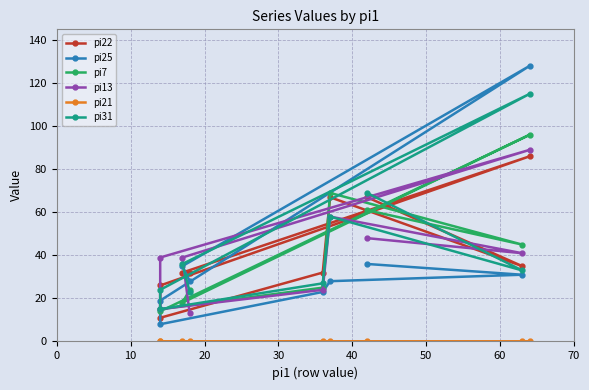

What is the label of the 8th point from the left?

70